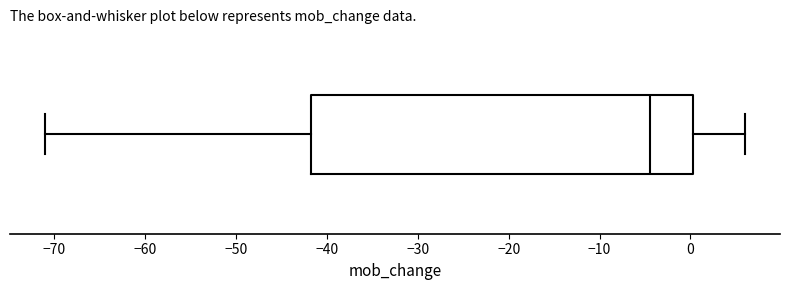

Transcribe this box plot: give where the median line is, the range the box spans, and where the two whiskers end, as read against the x-axis. The values are not printed on the chart, so give them approximately, as read against the axis.

median -4, box -42 to 0, whiskers -71 to 6